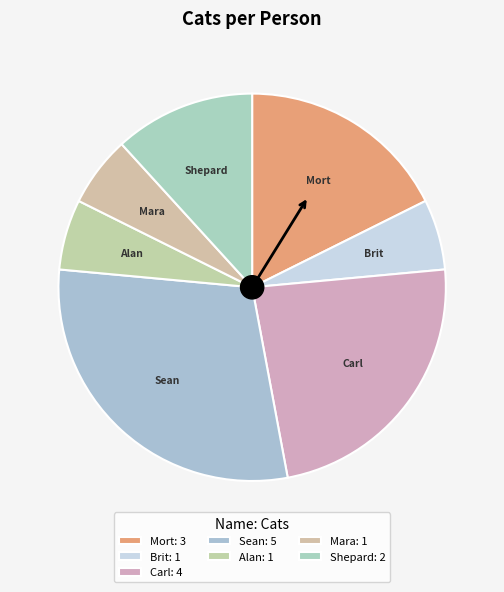

How many slices are in this pie chart?

7